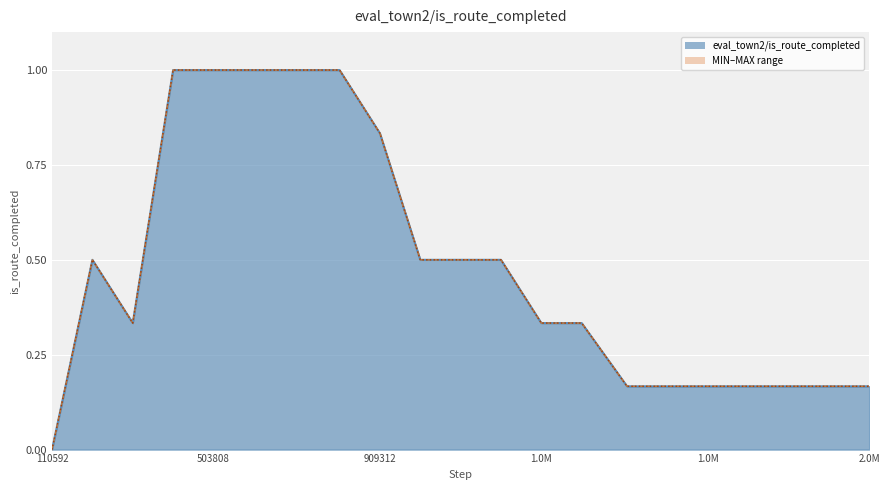

True or false: eval_town2/is_route_completed__MIN and eval_town2/is_route_completed__MAX cross at least once.

False